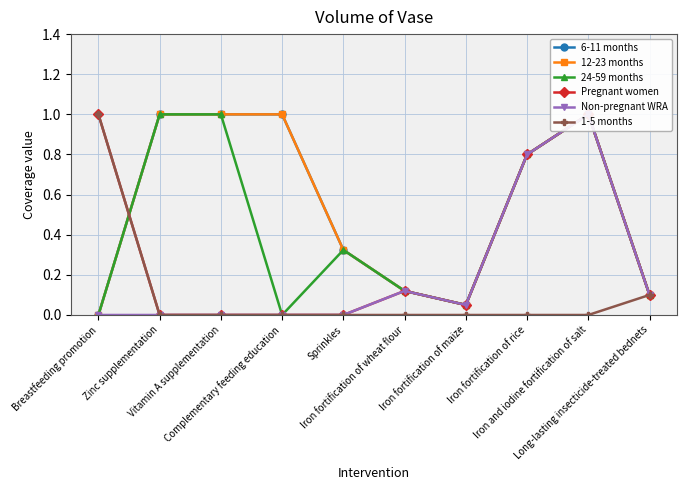

Reading right to left, transcribe all the data shown in this chart.

6-11 months: Long-lasting insecticide-treated bednets=0.1	Iron and iodine fortification of salt=1.0	Iron fortification of rice=0.8	Iron fortification of maize=0.1	Iron fortification of wheat flour=0.1	Sprinkles=0.3	Complementary feeding education=1.0	Vitamin A supplementation=1.0	Zinc supplementation=1.0	Breastfeeding promotion=0.0
12-23 months: Long-lasting insecticide-treated bednets=0.1	Iron and iodine fortification of salt=1.0	Iron fortification of rice=0.8	Iron fortification of maize=0.1	Iron fortification of wheat flour=0.1	Sprinkles=0.3	Complementary feeding education=1.0	Vitamin A supplementation=1.0	Zinc supplementation=1.0	Breastfeeding promotion=0.0
24-59 months: Long-lasting insecticide-treated bednets=0.1	Iron and iodine fortification of salt=1.0	Iron fortification of rice=0.8	Iron fortification of maize=0.1	Iron fortification of wheat flour=0.1	Sprinkles=0.3	Complementary feeding education=0.0	Vitamin A supplementation=1.0	Zinc supplementation=1.0	Breastfeeding promotion=0.0
Pregnant women: Long-lasting insecticide-treated bednets=0.1	Iron and iodine fortification of salt=1.0	Iron fortification of rice=0.8	Iron fortification of maize=0.1	Iron fortification of wheat flour=0.1	Sprinkles=0.0	Complementary feeding education=0.0	Vitamin A supplementation=0.0	Zinc supplementation=0.0	Breastfeeding promotion=1.0
Non-pregnant WRA: Long-lasting insecticide-treated bednets=0.1	Iron and iodine fortification of salt=1.0	Iron fortification of rice=0.8	Iron fortification of maize=0.1	Iron fortification of wheat flour=0.1	Sprinkles=0.0	Complementary feeding education=0.0	Vitamin A supplementation=0.0	Zinc supplementation=0.0	Breastfeeding promotion=0.0
1-5 months: Long-lasting insecticide-treated bednets=0.1	Iron and iodine fortification of salt=0.0	Iron fortification of rice=0.0	Iron fortification of maize=0.0	Iron fortification of wheat flour=0.0	Sprinkles=0.0	Complementary feeding education=0.0	Vitamin A supplementation=0.0	Zinc supplementation=0.0	Breastfeeding promotion=1.0